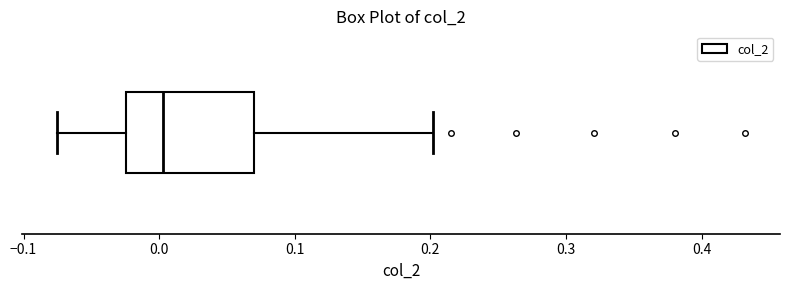

Transcribe this box plot: give where the median line is, the range the box spans, and where the two whiskers end, as read against the x-axis. The values are not printed on the chart, so give them approximately, as read against the axis.

median 0.00, box -0.02 to 0.07, whiskers -0.08 to 0.20